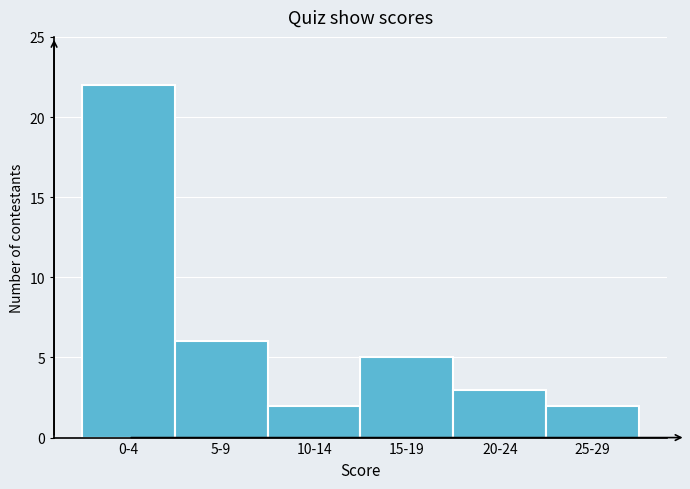

Reading left to right, transcribe all the data shown in this chart.

0-4=22	5-9=6	10-14=2	15-19=5	20-24=3	25-29=2